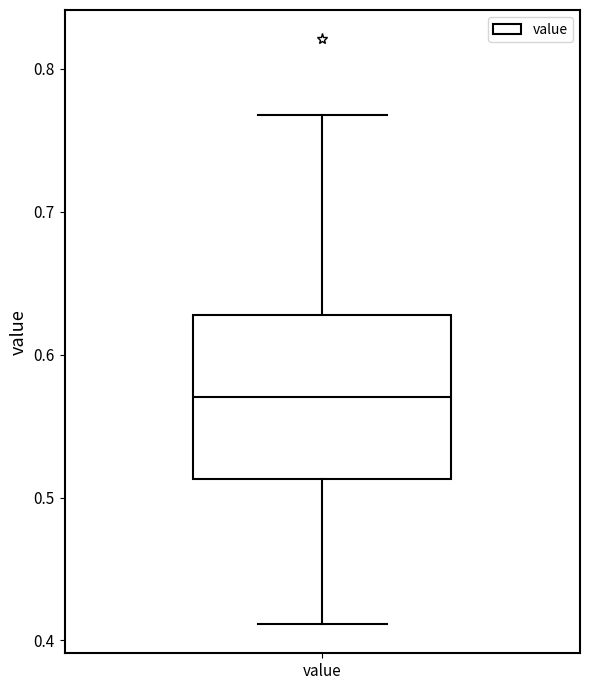

Transcribe this box plot: give where the median line is, the range the box spans, and where the two whiskers end, as read against the y-axis. The values are not printed on the chart, so give them approximately, as read against the axis.

median 0.57, box 0.51 to 0.63, whiskers 0.41 to 0.77